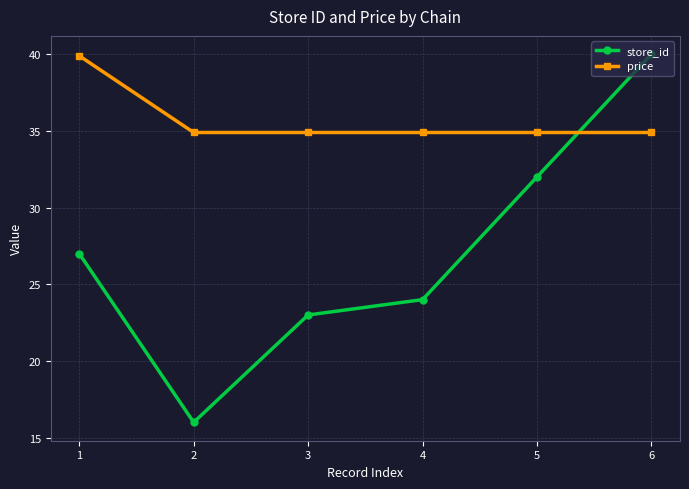

Reading right to left, list all the values displayed in this chart.

store_id: 40.0	32.0	24.0	23.0	16.0	27.0
price: 34.9	34.9	34.9	34.9	34.9	39.9